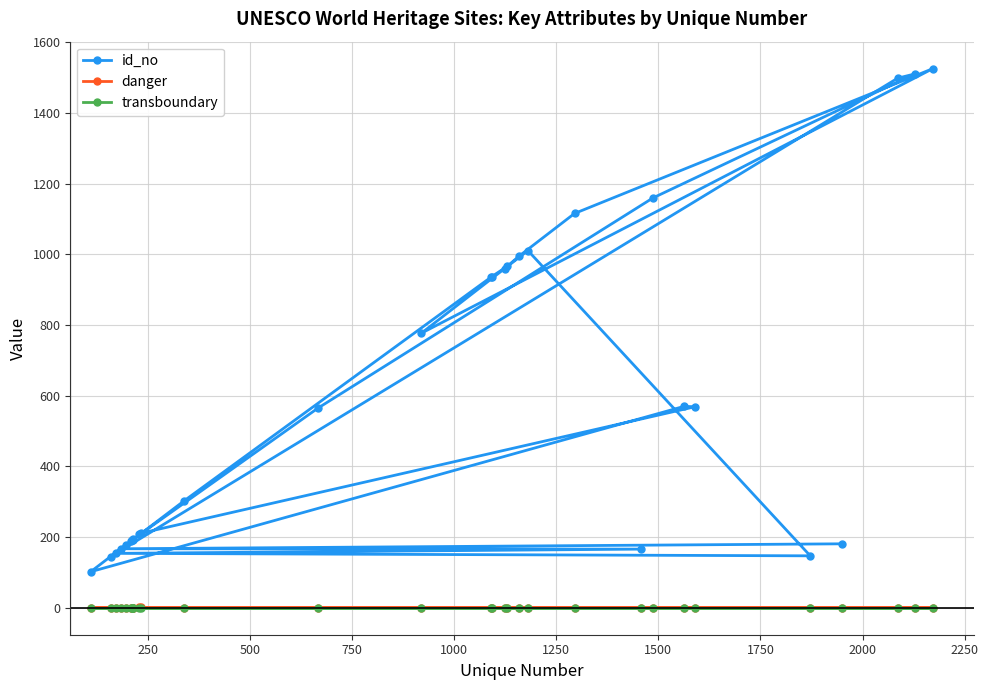

Which series has the largest total across all categories?

id_no